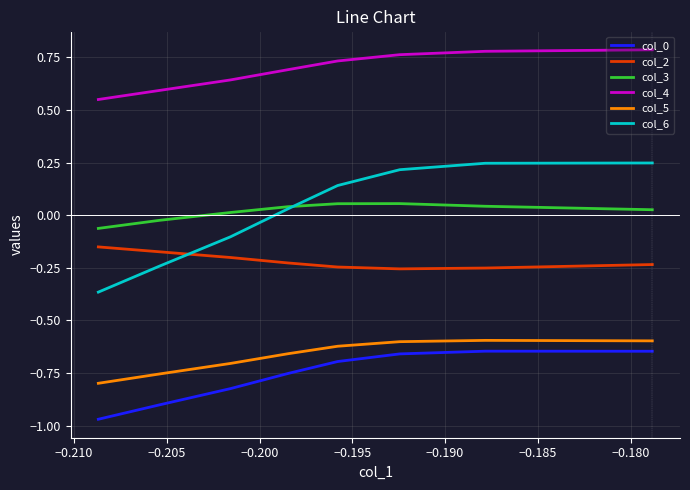

What are all the series names shown in the legend?

col_0, col_2, col_3, col_4, col_5, col_6